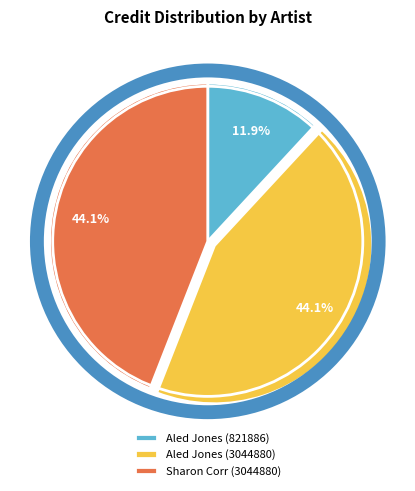

What percentage is NOT represented by Aled Jones (821886)?

88.1%